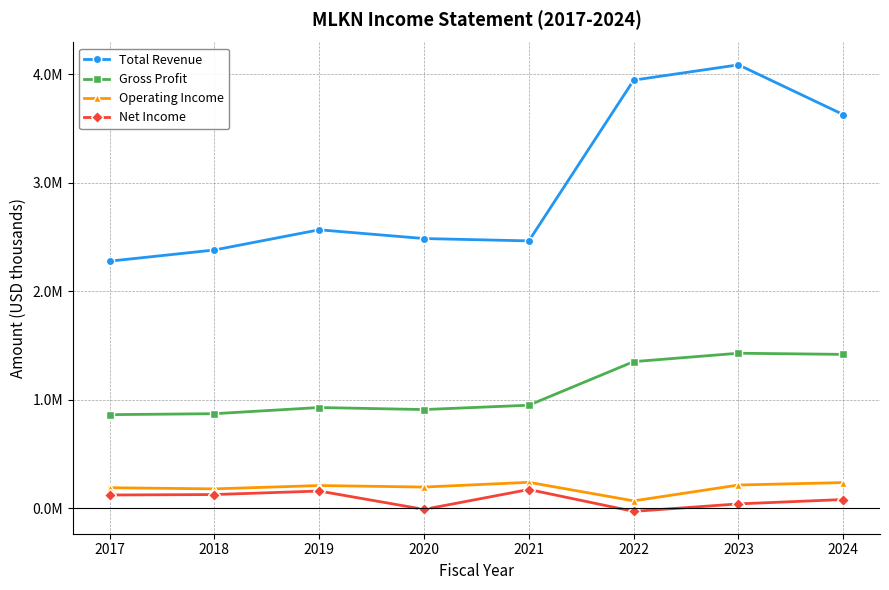

Reading left to right, transcribe all the data shown in this chart.

Total Revenue: 2278200	2381200	2567200	2486600	2465100	3946000	4087100	3628400
Gross Profit: 864200	873000	929900	911200	951100	1352700	1430000	1419500
Operating Income: 190800	180400	211100	197200	240700	69800	215900	238300
Net Income: 123900	128100	160500	-8700	174600	-27100	42100	82300